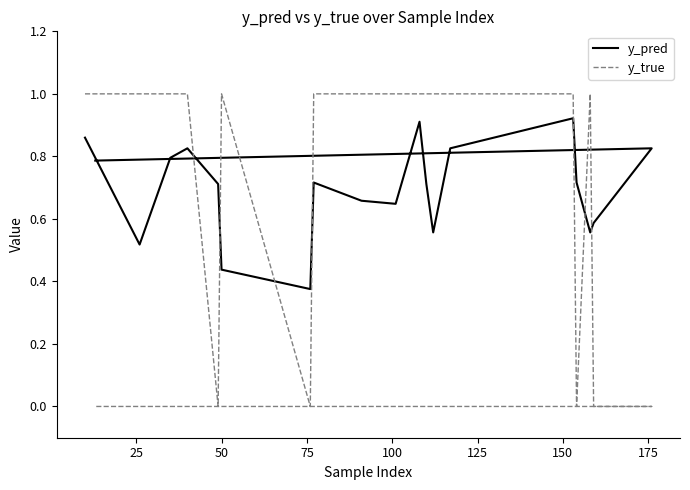

Which series has the largest total across all categories?

y_true